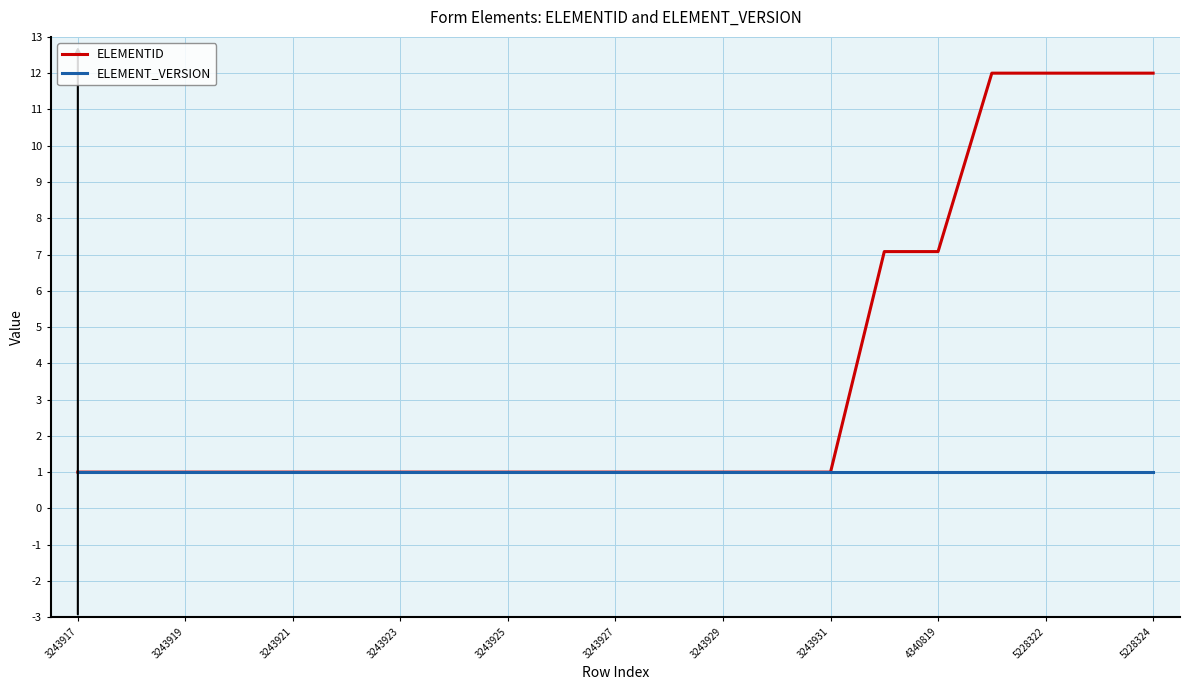

Which series has the widest spread of values?

ELEMENTID